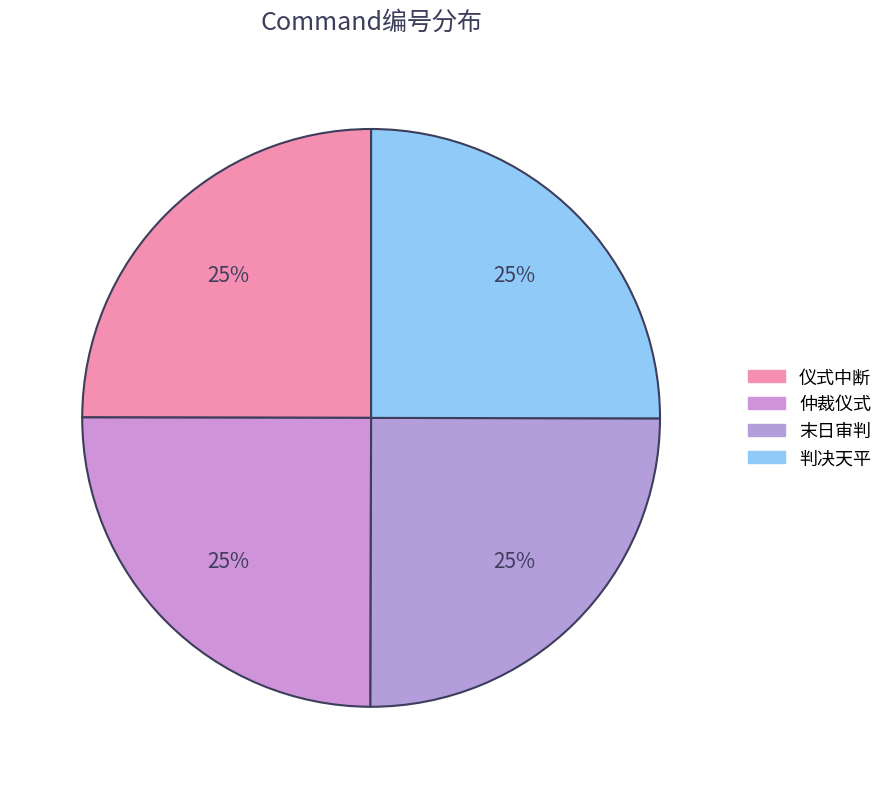

What is the change in value from 仲裁仪式 to 末日审判?

+1